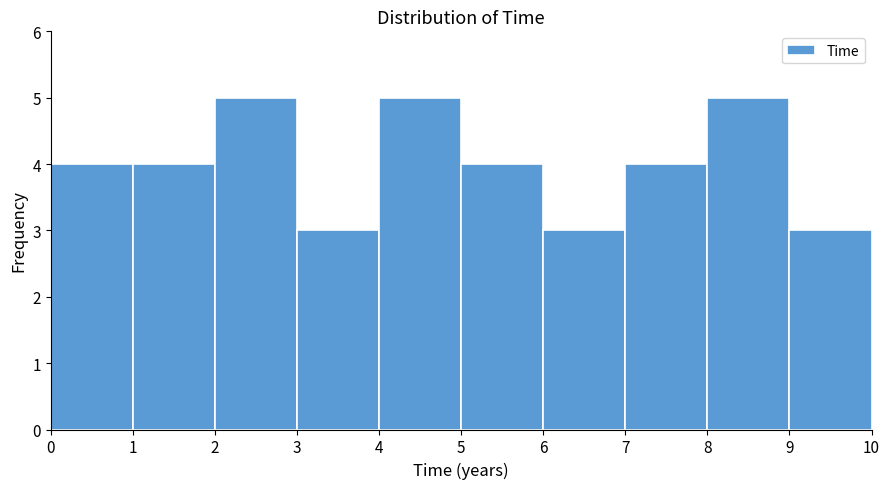

Reading left to right, transcribe this chart: for each bar, give the range it covers on the x-axis and its height. The values are not printed on the chart, so give them approximately, as read against the axis.

0 to 1: 4
1 to 2: 4
2 to 3: 5
3 to 4: 3
4 to 5: 5
5 to 6: 4
6 to 7: 3
7 to 8: 4
8 to 9: 5
9 to 10: 3